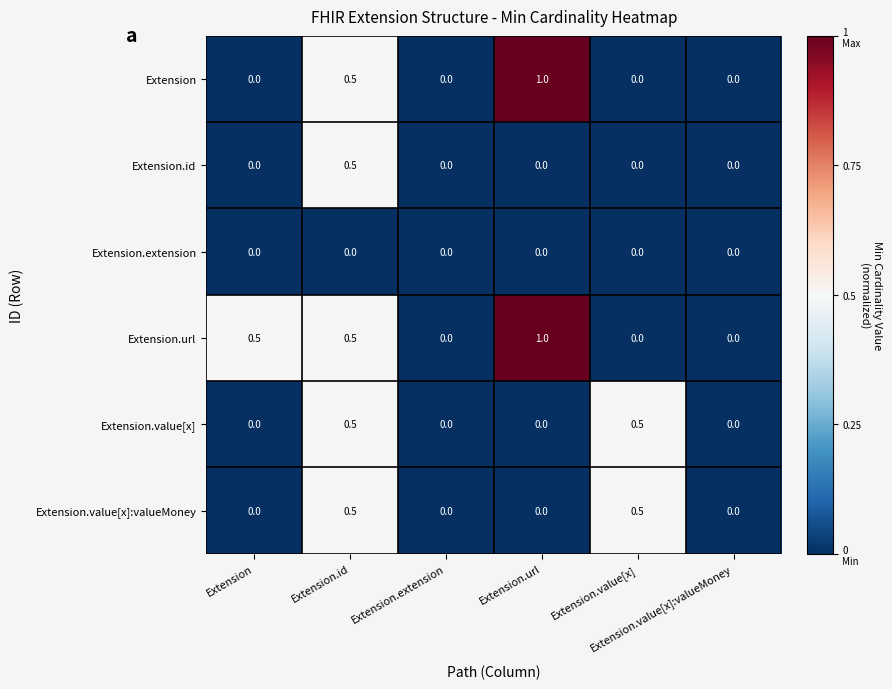

Reading left to right, transcribe all the data shown in this chart.

Extension: Extension=0.0	Extension.id=0.5	Extension.extension=0.0	Extension.url=1.0	Extension.value[x]=0.0	Extension.value[x]:valueMoney=0.0
Extension.id: Extension=0.0	Extension.id=0.5	Extension.extension=0.0	Extension.url=0.0	Extension.value[x]=0.0	Extension.value[x]:valueMoney=0.0
Extension.extension: Extension=0.0	Extension.id=0.0	Extension.extension=0.0	Extension.url=0.0	Extension.value[x]=0.0	Extension.value[x]:valueMoney=0.0
Extension.url: Extension=0.5	Extension.id=0.5	Extension.extension=0.0	Extension.url=1.0	Extension.value[x]=0.0	Extension.value[x]:valueMoney=0.0
Extension.value[x]: Extension=0.0	Extension.id=0.5	Extension.extension=0.0	Extension.url=0.0	Extension.value[x]=0.5	Extension.value[x]:valueMoney=0.0
Extension.value[x]:valueMoney: Extension=0.0	Extension.id=0.5	Extension.extension=0.0	Extension.url=0.0	Extension.value[x]=0.5	Extension.value[x]:valueMoney=0.0